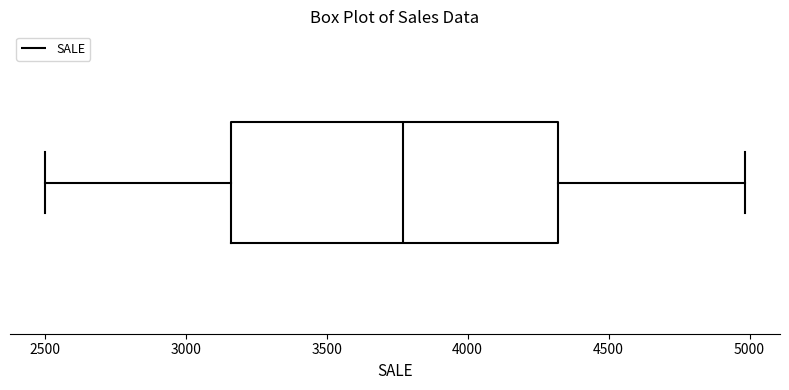

Where does the median line of the box sit on the x-axis? The values are not printed on the chart, so give them approximately, as read against the axis.

3750